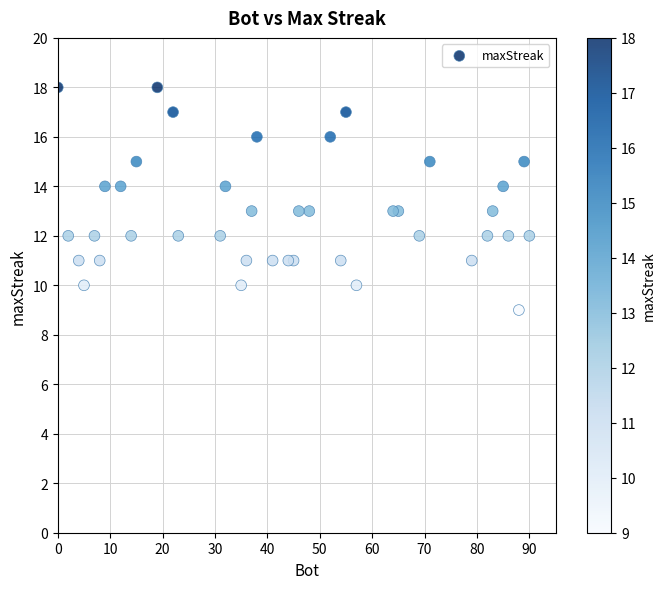

What is the range of X values (max minus min)?

90